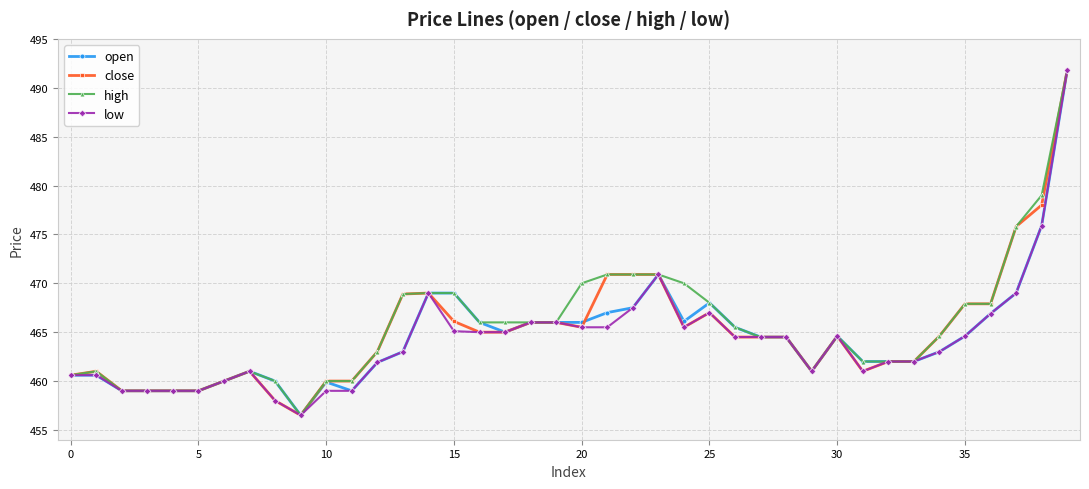

True or false: open has more than 2 points higher than both neighbors.

True